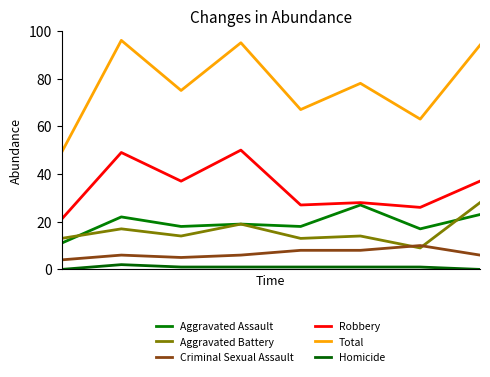

What is the maximum value shown in the chart?

96